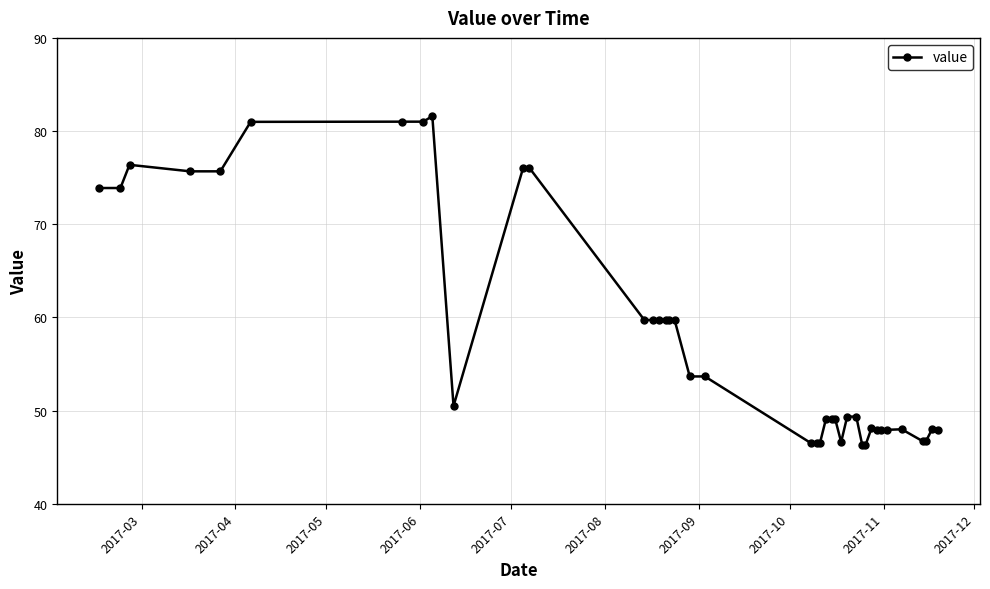

What is the average value?

58.1